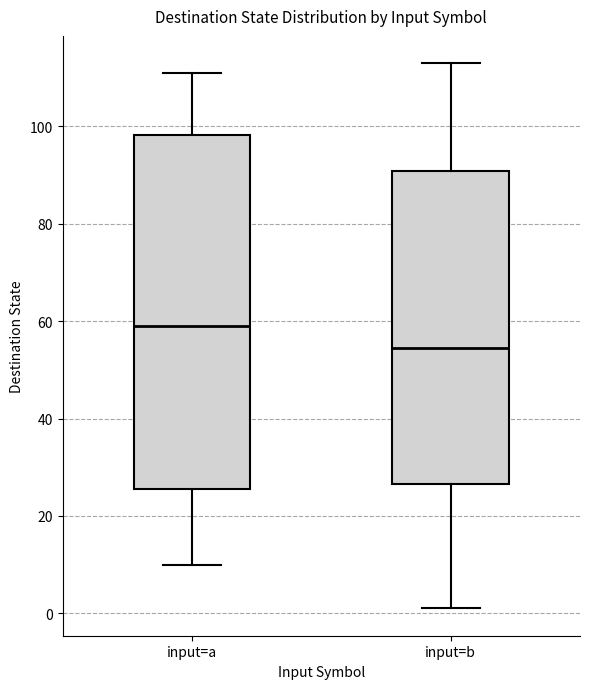

Reading left to right, read every box against the y-axis: the position of its median line, the range the box covers, and the ends of its whiskers. The values are not printed on the chart, so give them approximately, as read against the axis.

input=a: median 60, box 26 to 98, whiskers 10 to 112
input=b: median 54, box 26 to 90, whiskers 2 to 114